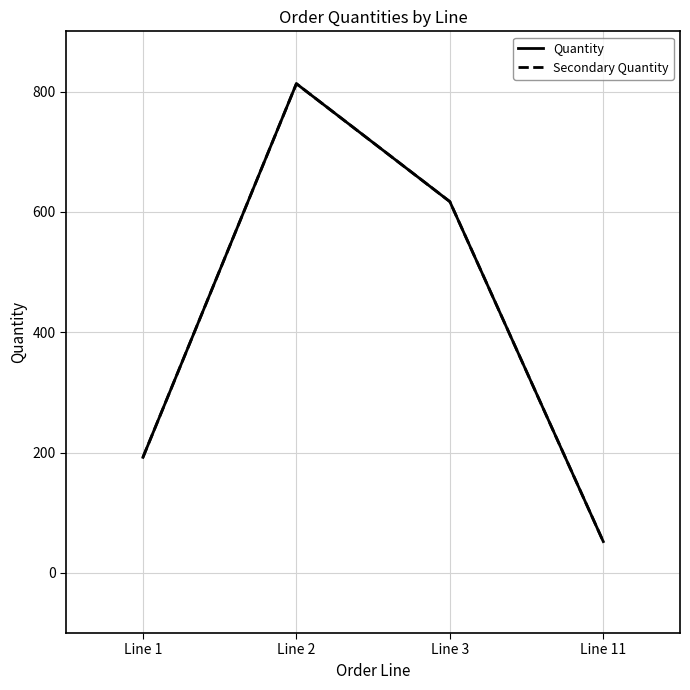

Is this an area chart (filled region under the line)?

No